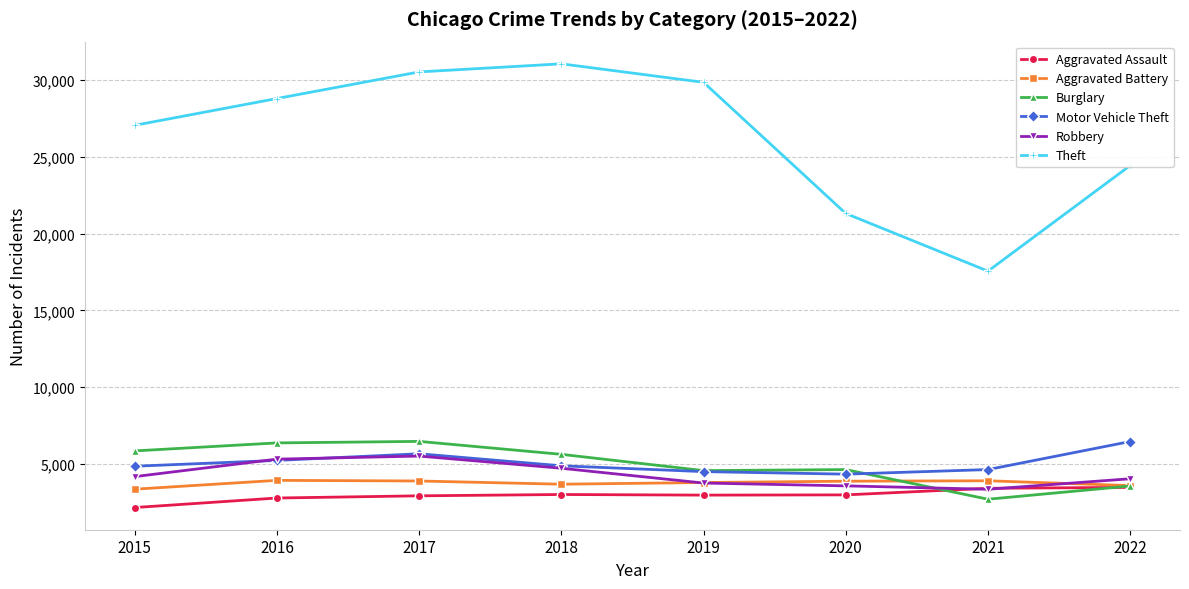

Which series has the widest spread of values?

Theft